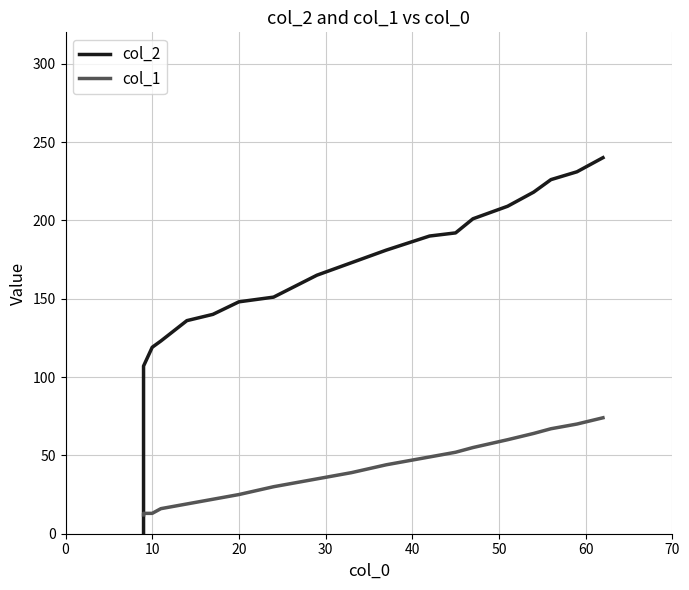

Reading left to right, transcribe all the data shown in this chart.

col_2: 0	105	107	119	123	136	140	148	151	165	173	181	190	192	201	209	218	226	231	240
col_1: 12	12	13	13	16	19	22	25	30	35	39	44	49	52	55	60	64	67	70	74